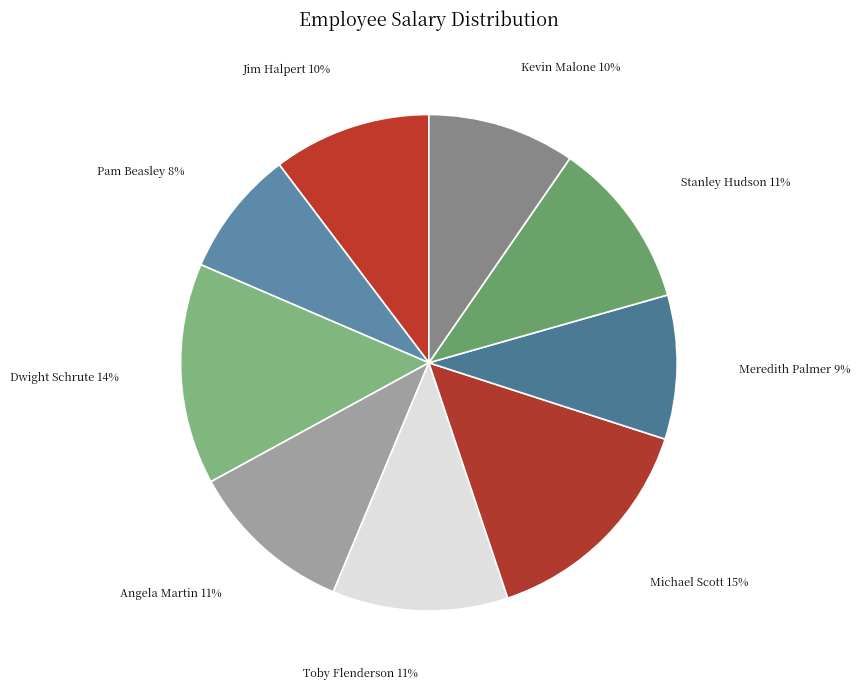

Does any single category account for the majority?

No